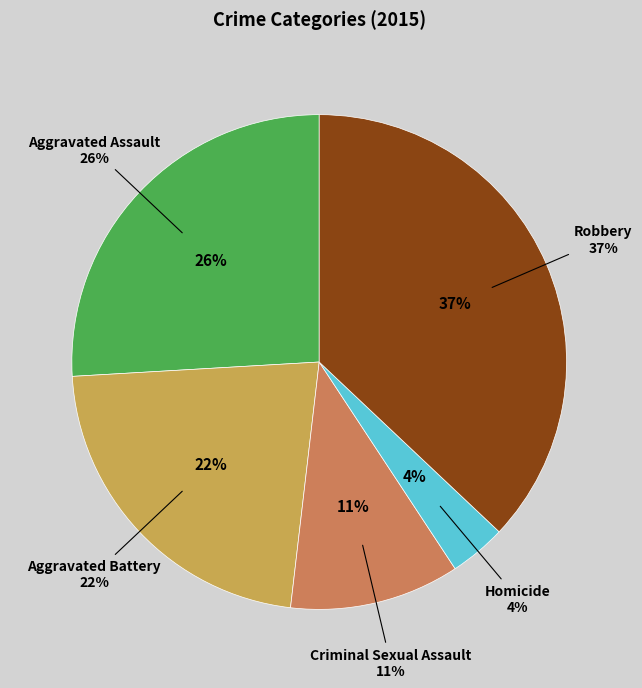

What is the largest slice in the pie chart?

Robbery